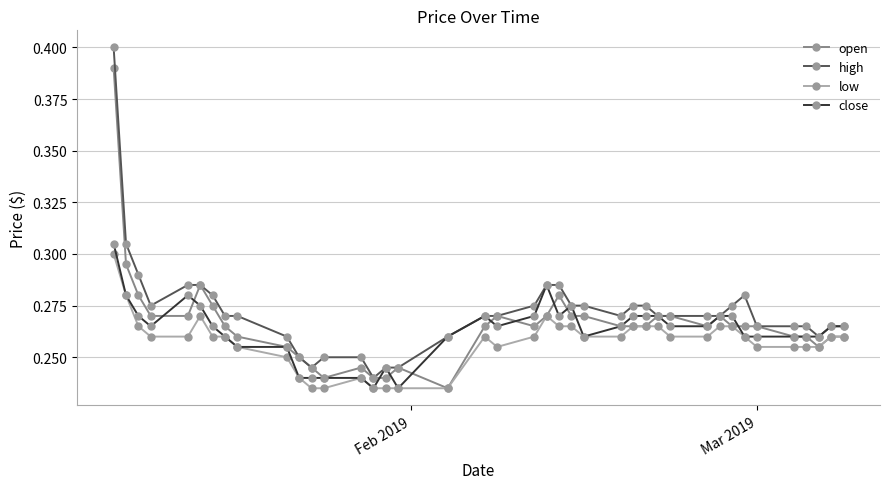

At how many categories does at least one series exceed 0?

40